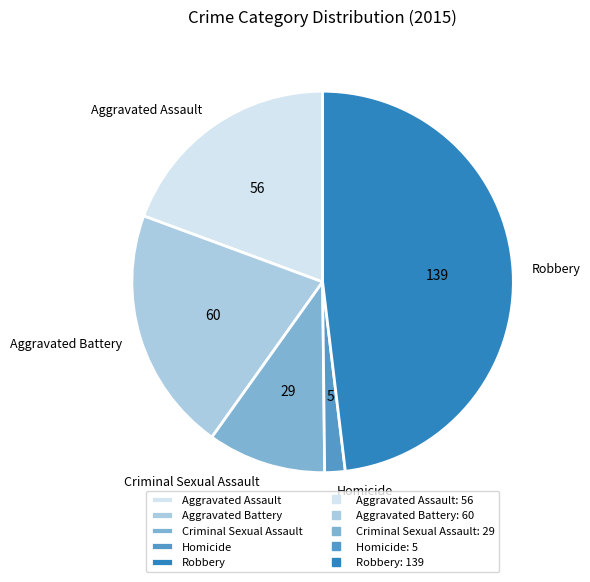

How many slices are in this pie chart?

5